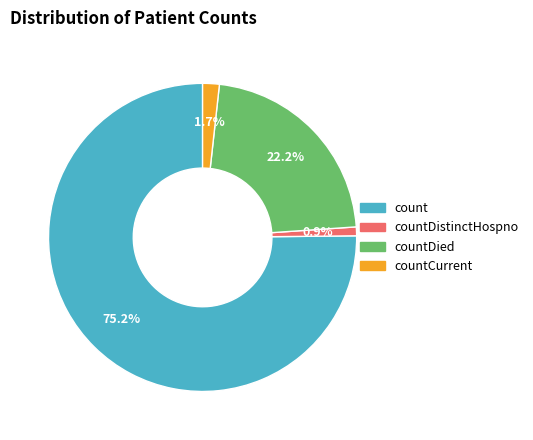

Is countCurrent the majority of the pie?

No